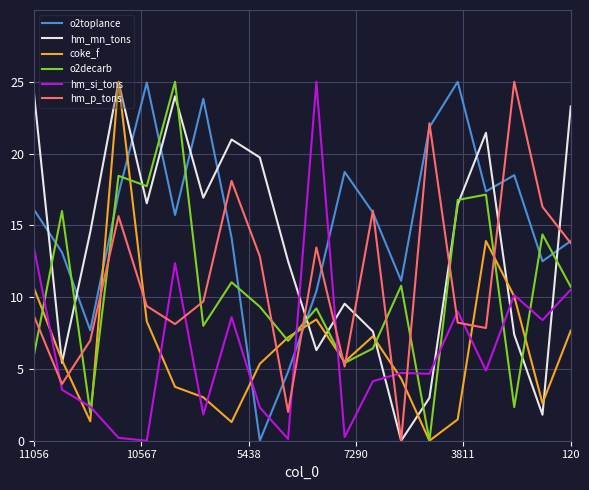

What is the highest value of the hm_p_tons series?

25.0